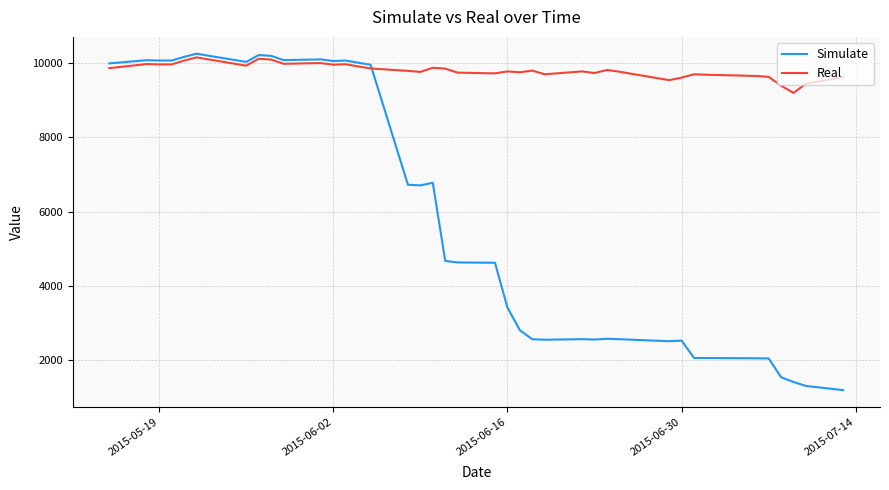

Which series has the largest total across all categories?

Real